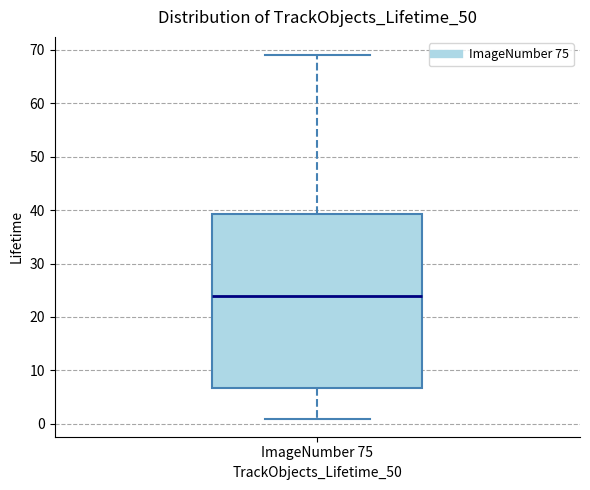

Where is the upper edge of the box for ImageNumber 75 on the y-axis? The values are not printed on the chart, so give them approximately, as read against the axis.

39